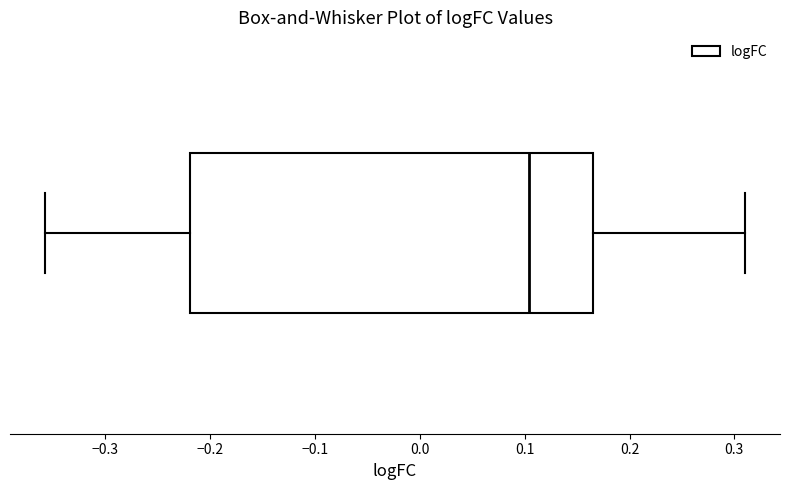

Where does the median line of the box sit on the x-axis? The values are not printed on the chart, so give them approximately, as read against the axis.

0.10